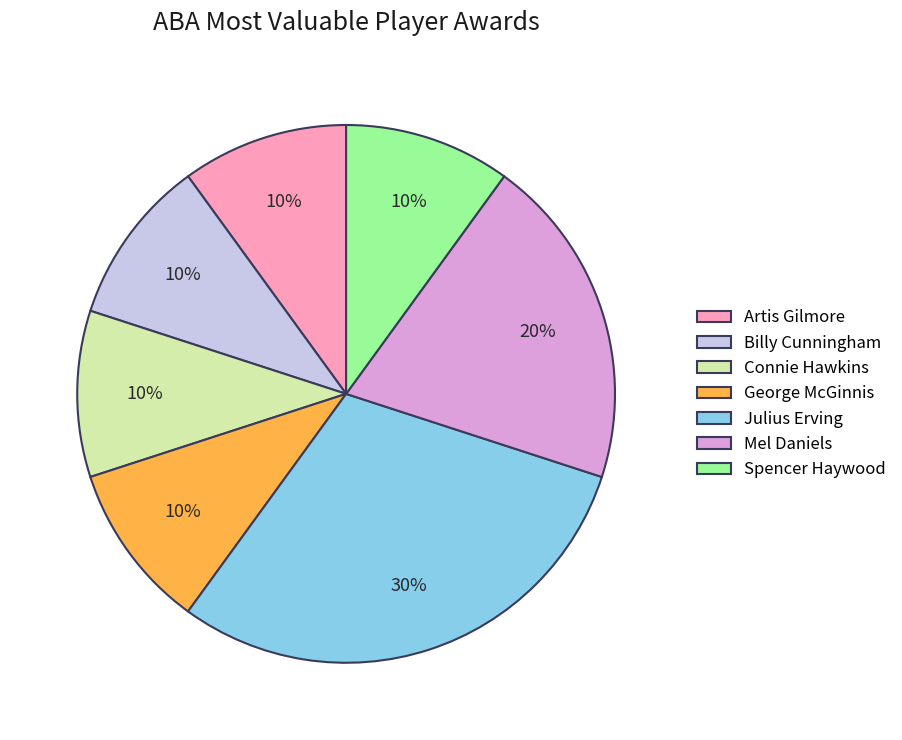

How many slices are in this pie chart?

7